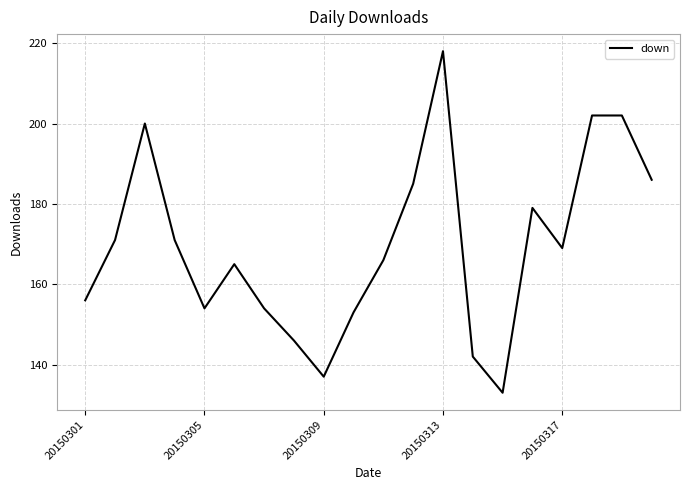

How many values are below 169?

10